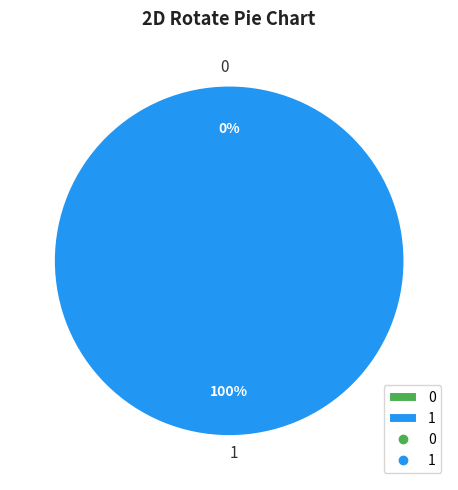

Is there any slice that represents more than half of the pie?

Yes